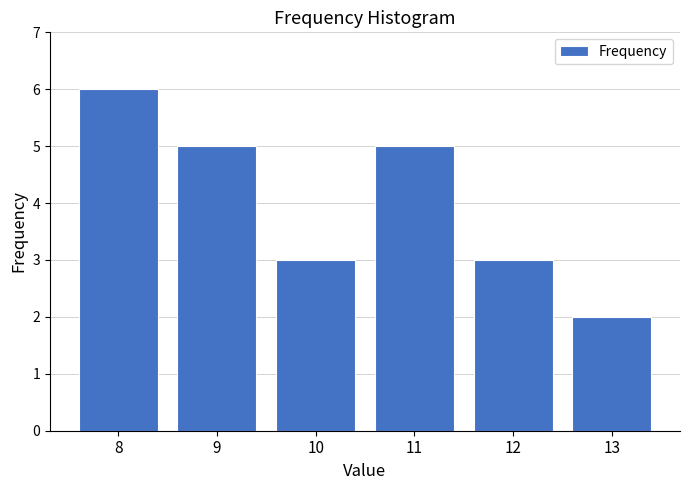

Reading left to right, transcribe all the data shown in this chart.

6	5	3	5	3	2